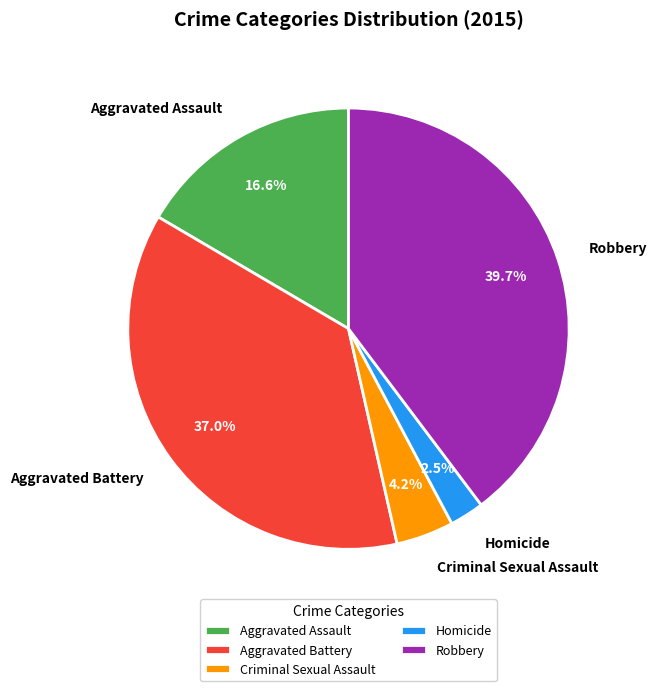

What is the smallest slice in the pie chart?

Homicide